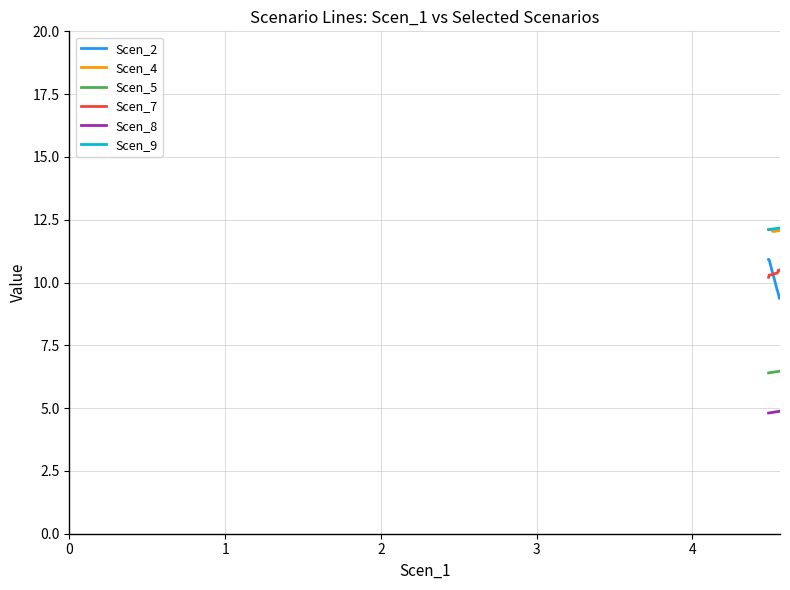

True or false: Scen_2 and Scen_4 cross at least once.

False